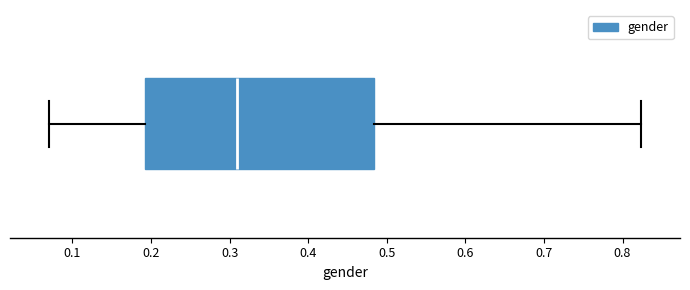

Where does the right whisker of the box end on the x-axis? The values are not printed on the chart, so give them approximately, as read against the axis.

0.82